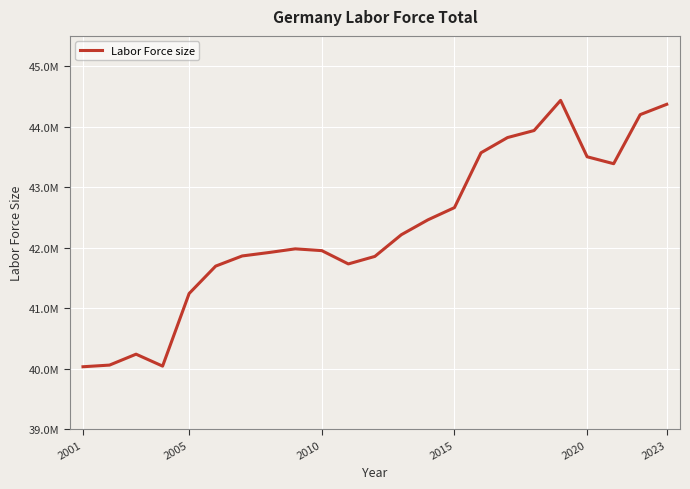

Does the chart display data point markers on the line(s)?

No